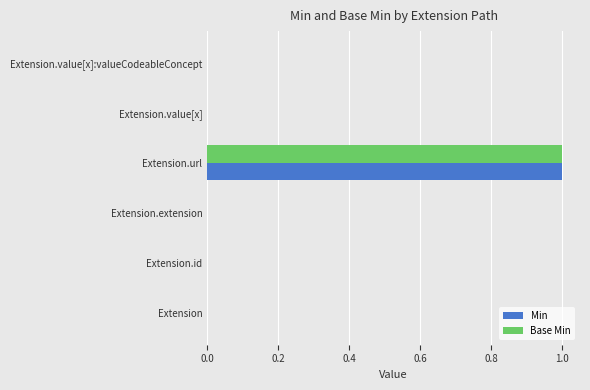

How many series are shown in this chart?

2